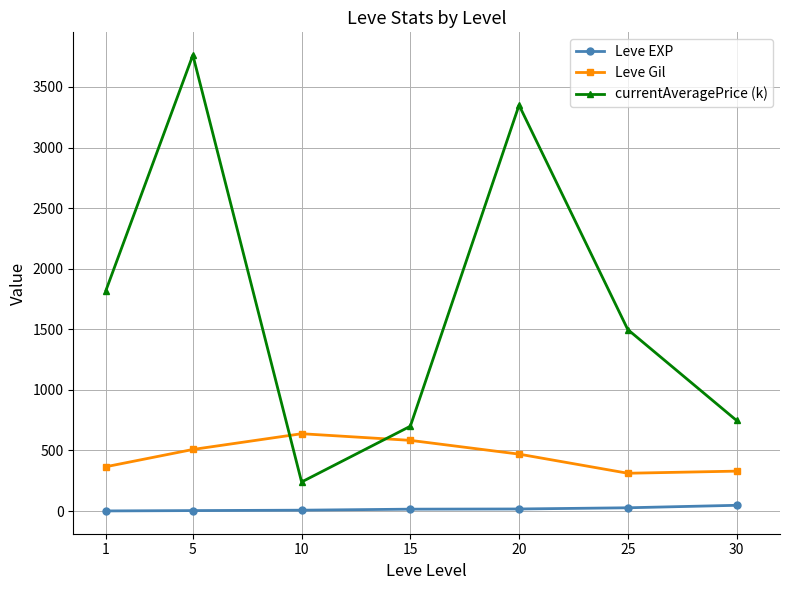

Does the chart have visible grid lines?

Yes